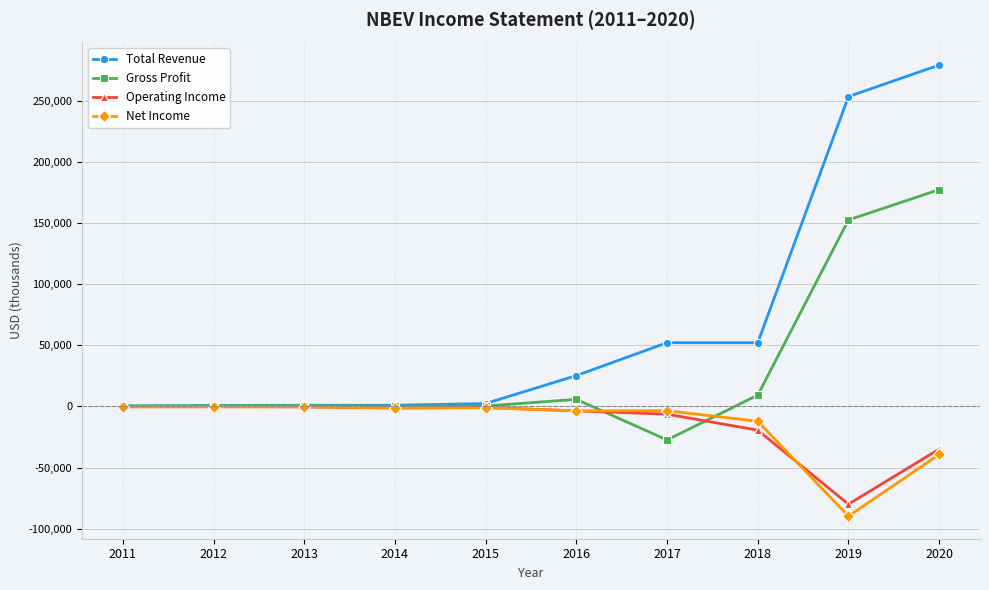

Which category has the highest value across all series?

2020